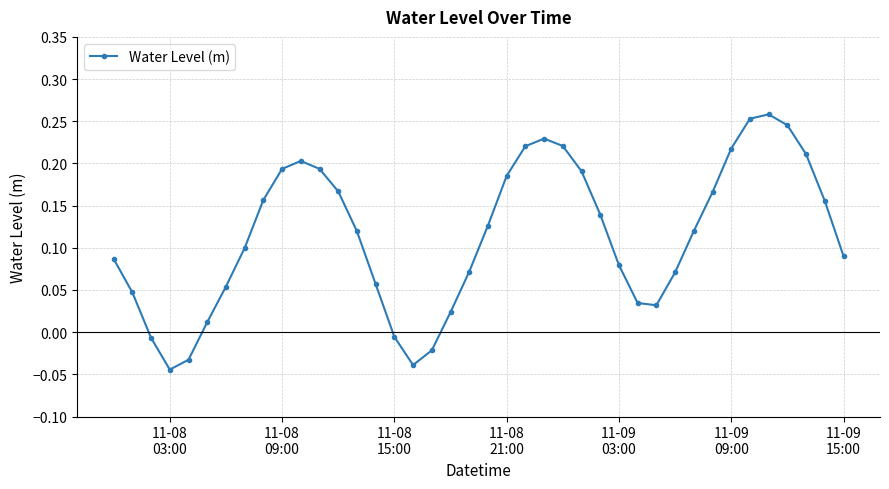

What is the sum of all values?

4.6